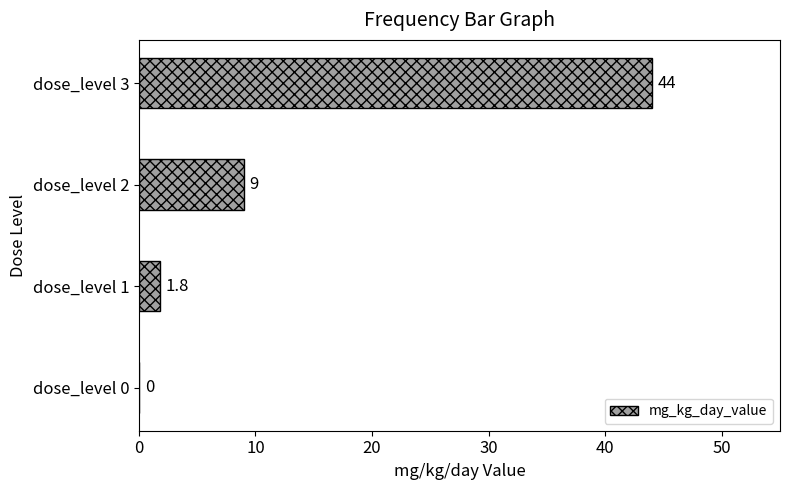

Are the bars horizontal?

Yes